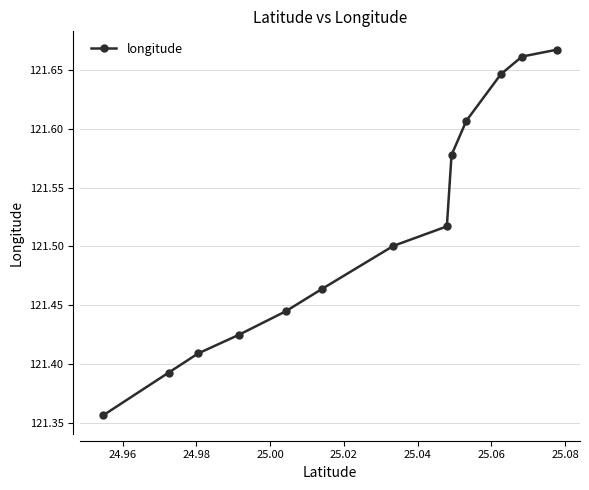

What is the average value?

121.5